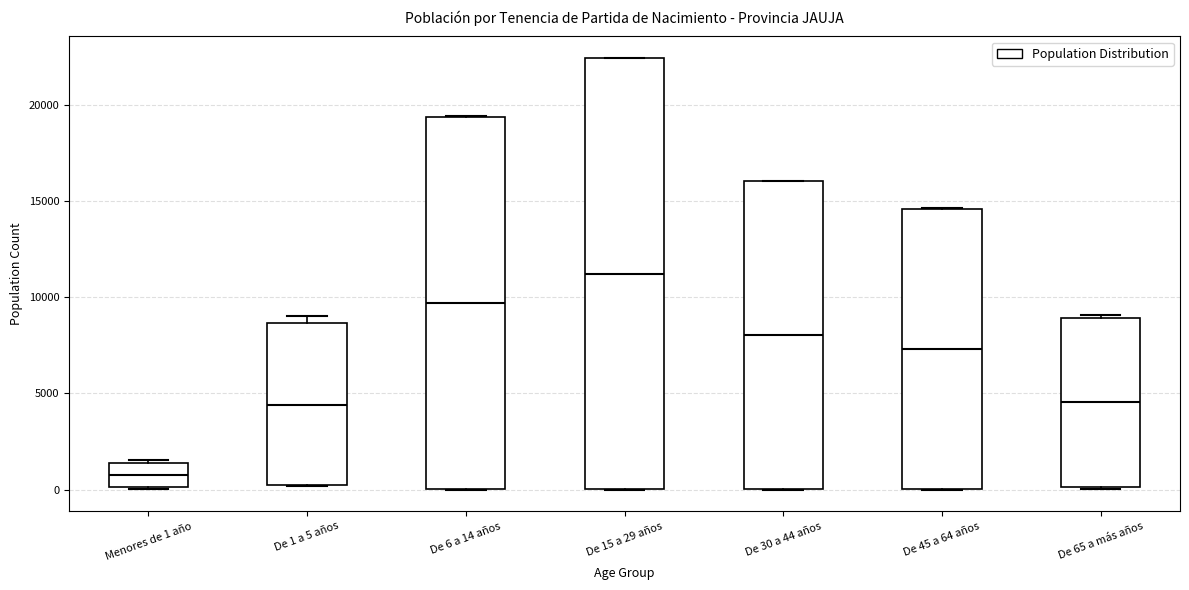

Reading left to right, transcribe this box plot: for each box, give where its median line is, the range the box spans, and where its two whiskers end, as read against the y-axis. The values are not printed on the chart, so give them approximately, as read against the axis.

Menores de 1 año: median 500, box 0 to 1500, whiskers 0 to 1500 (just above the box's upper edge)
De 1 a 5 años: median 4500, box 500 to 8500, whiskers 0 to 9000
De 6 a 14 años: median 9500, box 0 to 19500, whiskers 0 to 19500
De 15 a 29 años: median 11000, box 0 to 22500, whiskers 0 to 22500
De 30 a 44 años: median 8000, box 0 to 16000, whiskers 0 to 16000
De 45 a 64 años: median 7500, box 0 to 14500, whiskers 0 to 14500
De 65 a más años: median 4500, box 0 to 9000, whiskers 0 to 9000 (just above the box's upper edge)